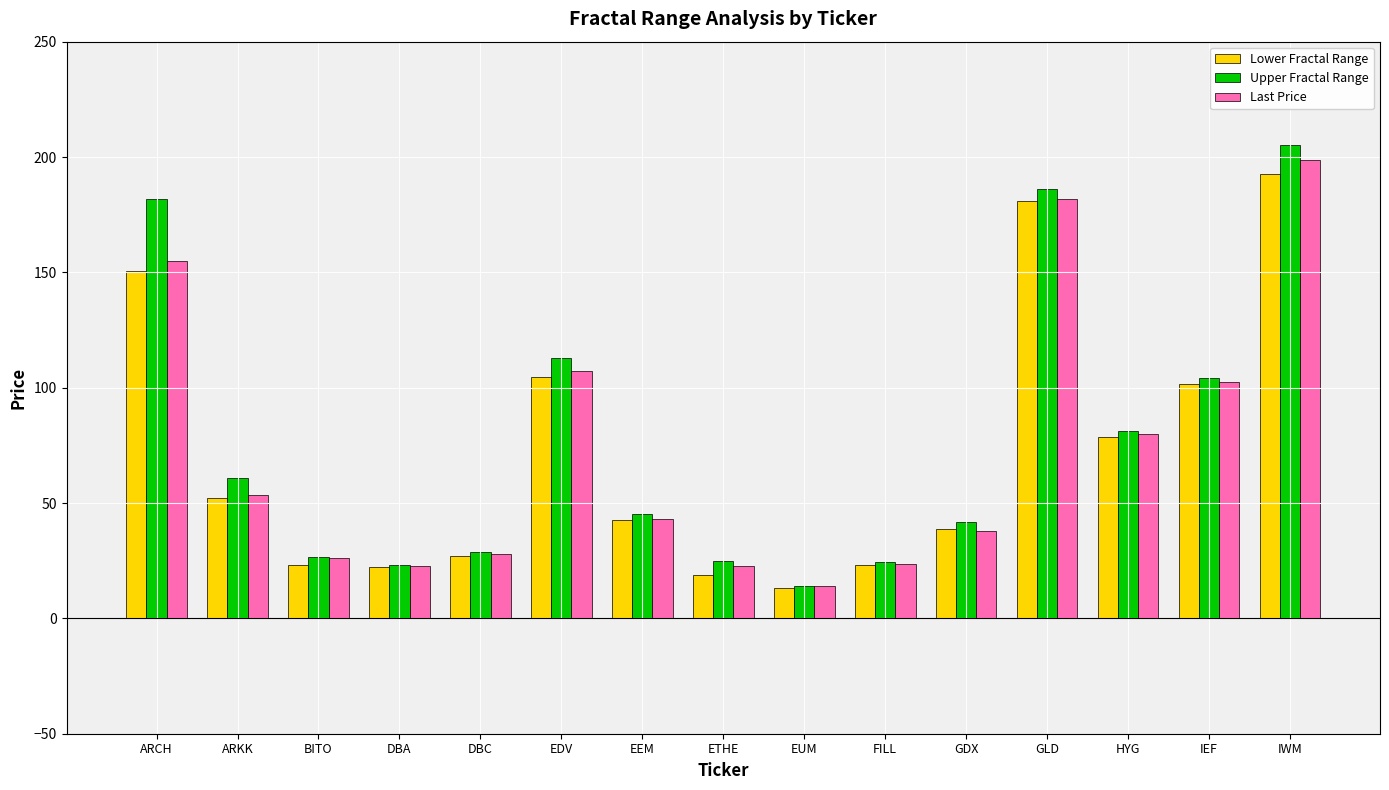

True or false: Lower Fractal Range has a value of 9.1 at GDX.

False